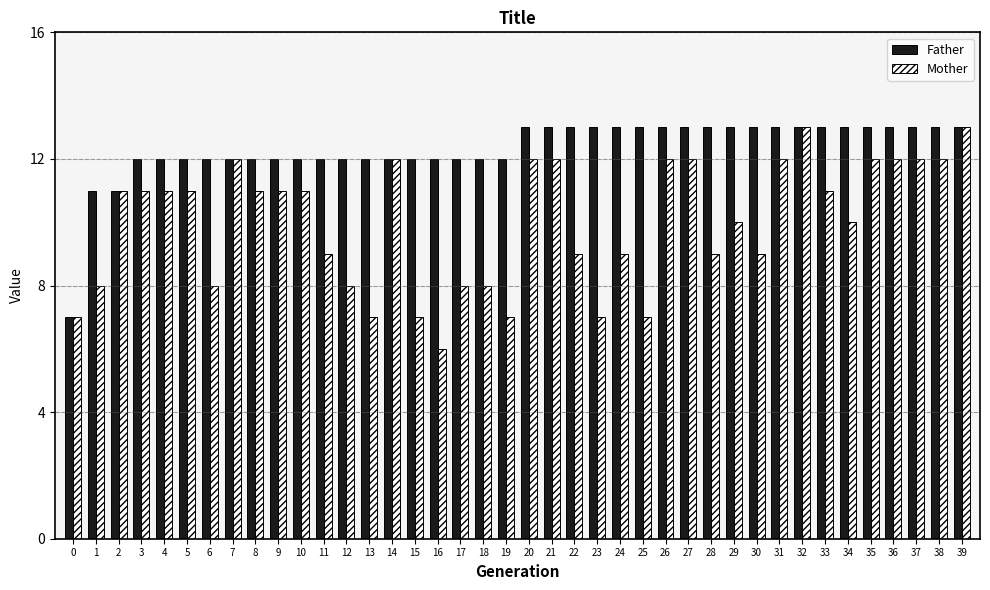

What are all the series names shown in the legend?

Father, Mother